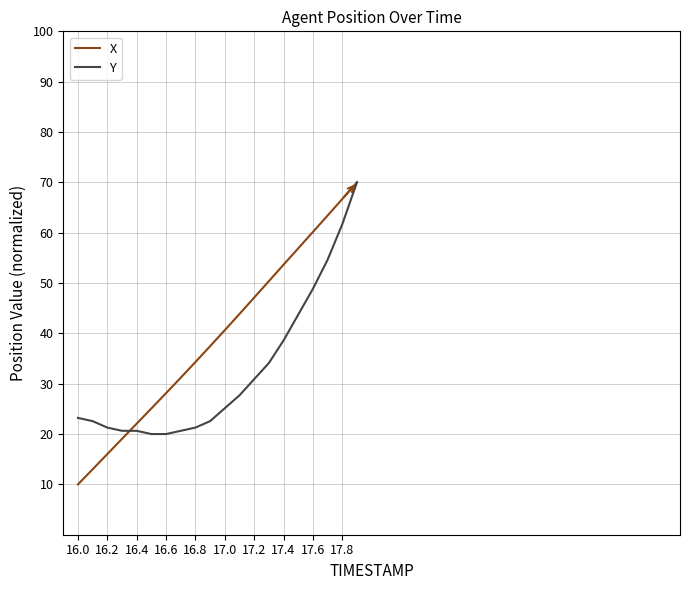

Which series has the widest spread of values?

X